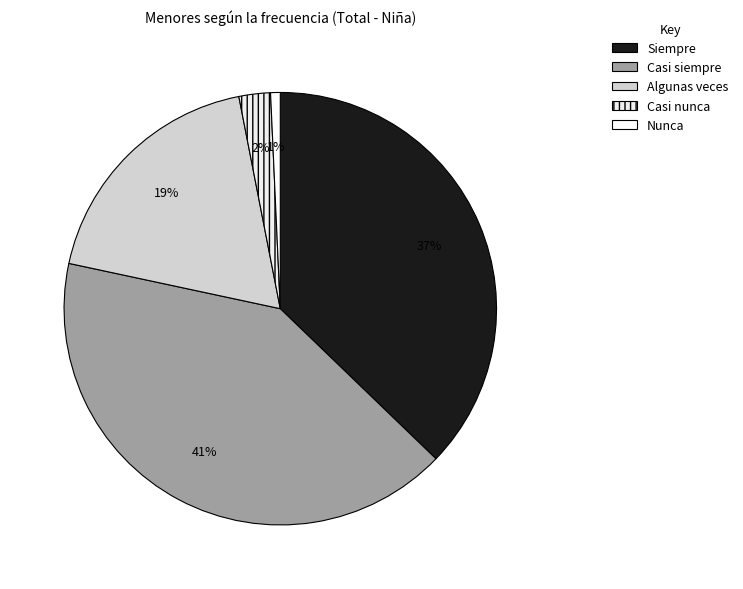

What is the largest slice in the pie chart?

Casi siempre